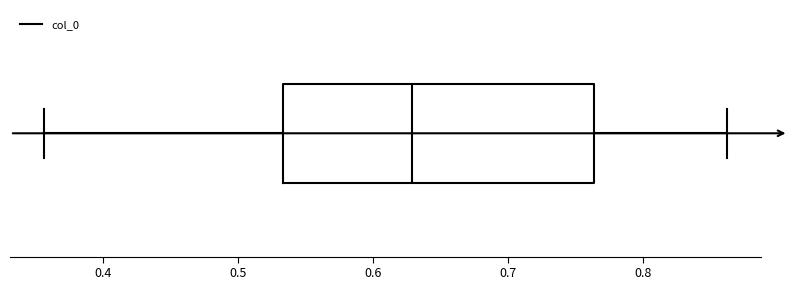

Where is the right edge of the box on the x-axis? The values are not printed on the chart, so give them approximately, as read against the axis.

0.76